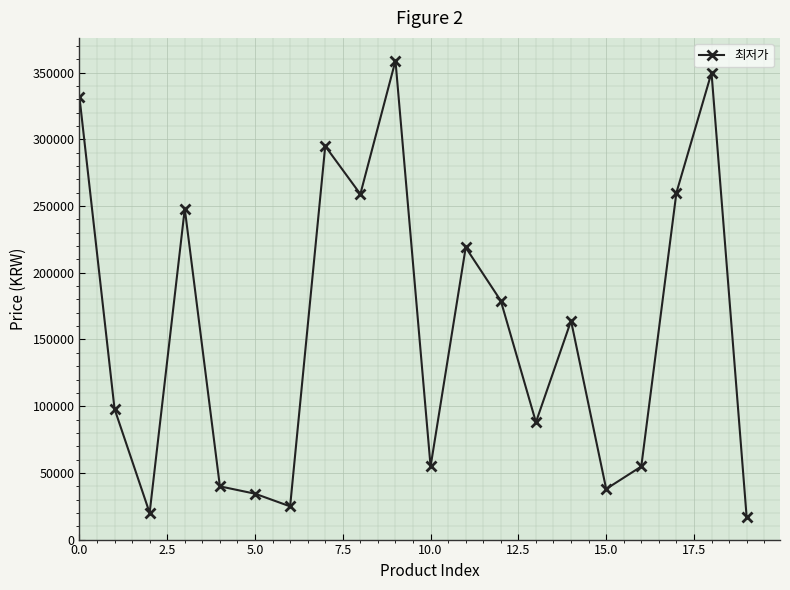

What is the smallest value displayed?

16900